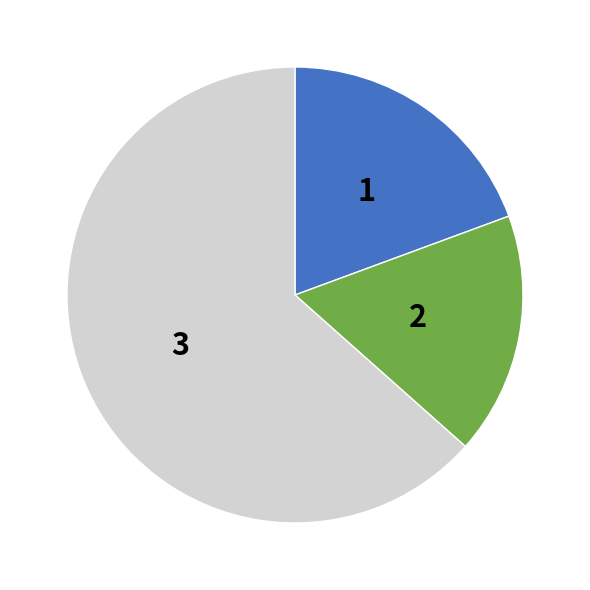

How many slices are in this pie chart?

3